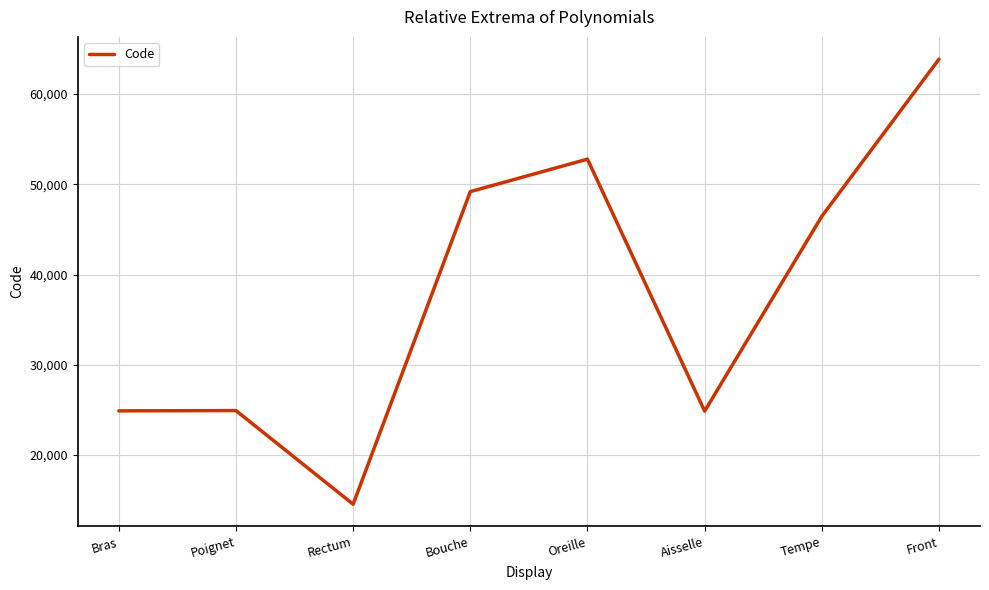

How many interior local valleys (lower than both neighbors) does the data have?

2